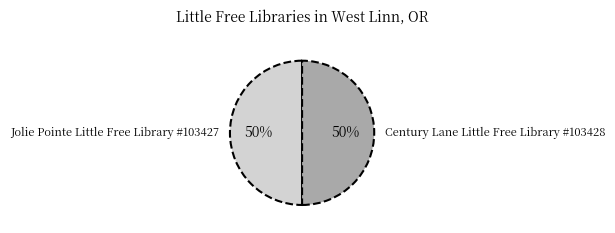

To the nearest percent, what is the average slice percentage?

50%